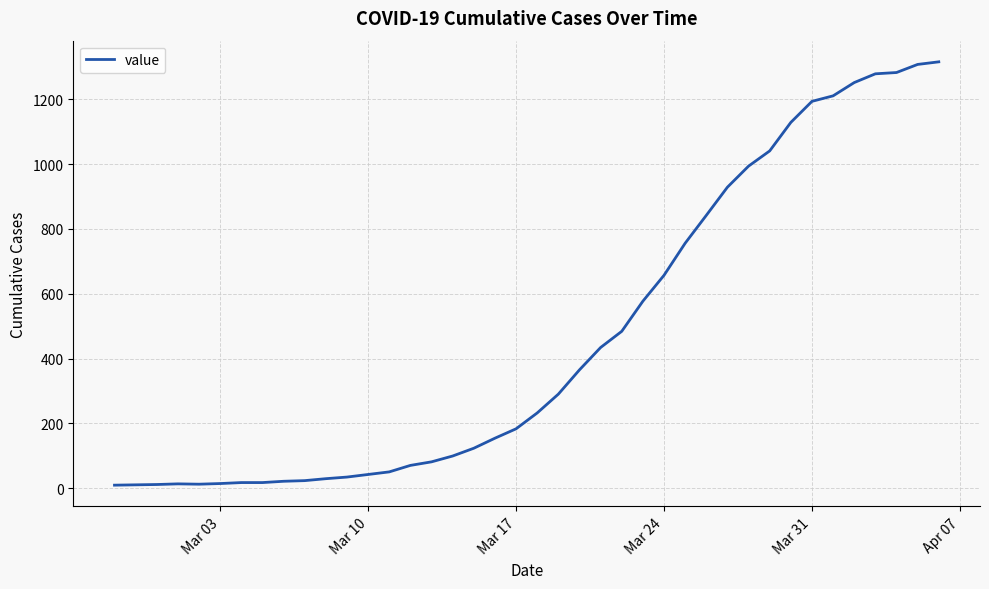

What is the difference between the maximum and minimum values?

1307